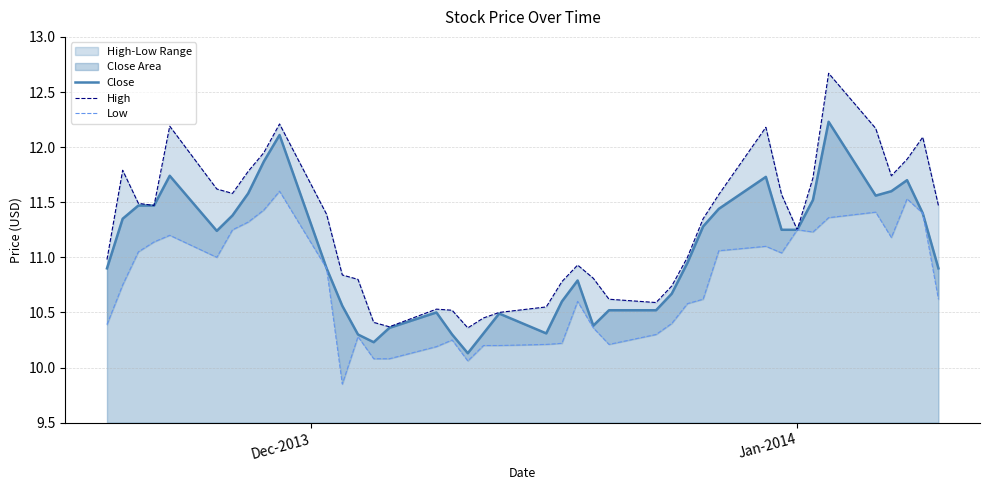

What is the maximum value for Close?

12.2